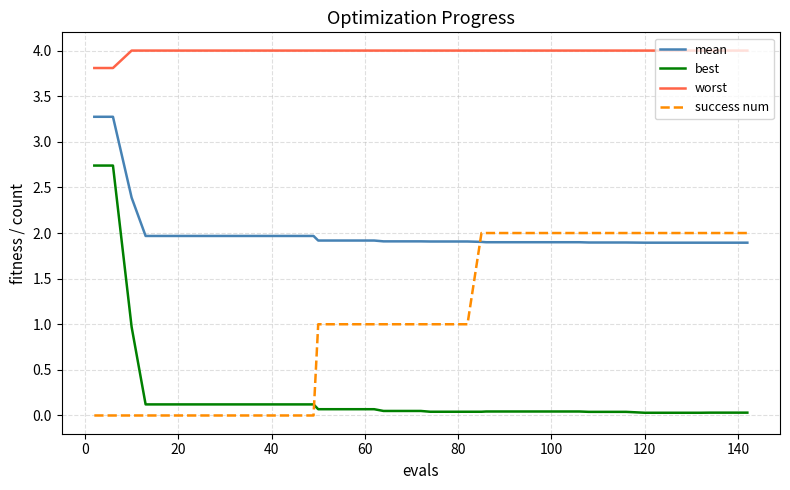

True or false: worst and mean cross at least once.

False